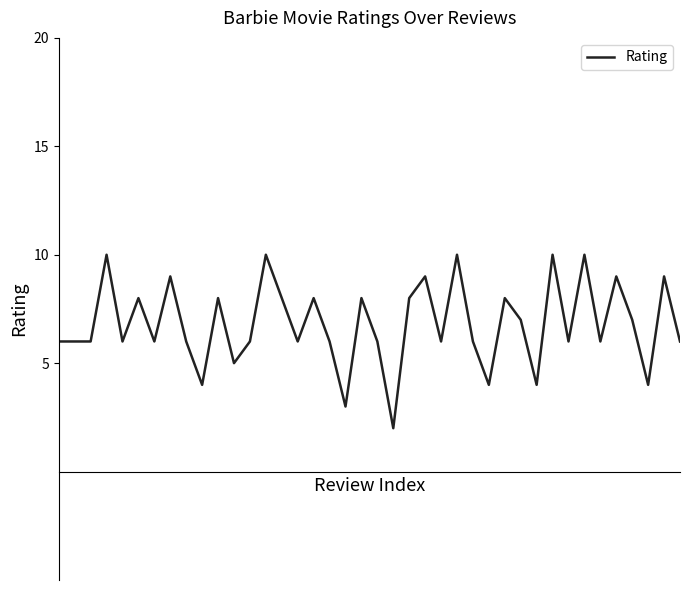

What is the maximum value shown in the chart?

10